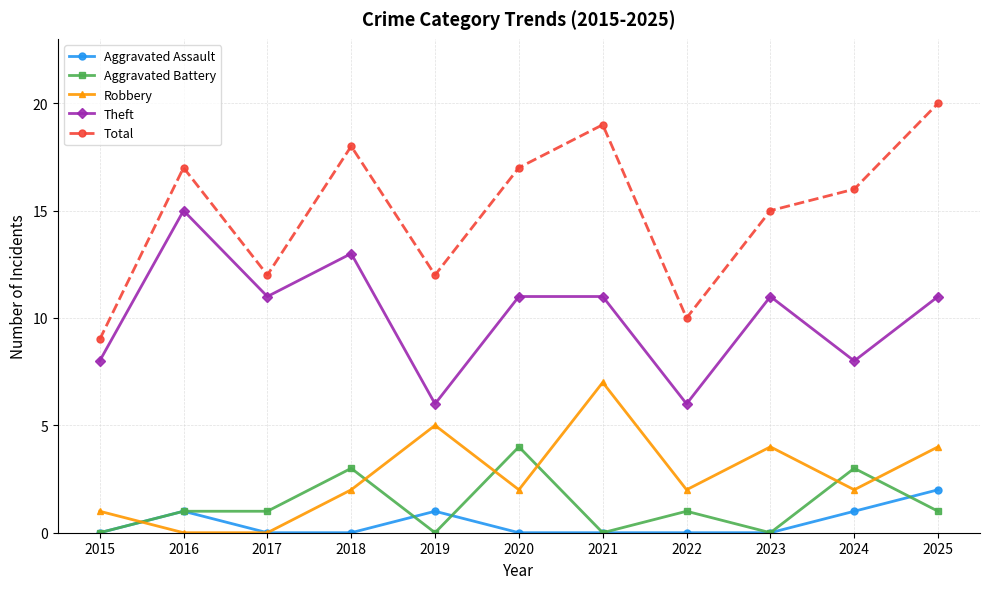

What are all the series names shown in the legend?

Aggravated Assault, Aggravated Battery, Robbery, Theft, Total